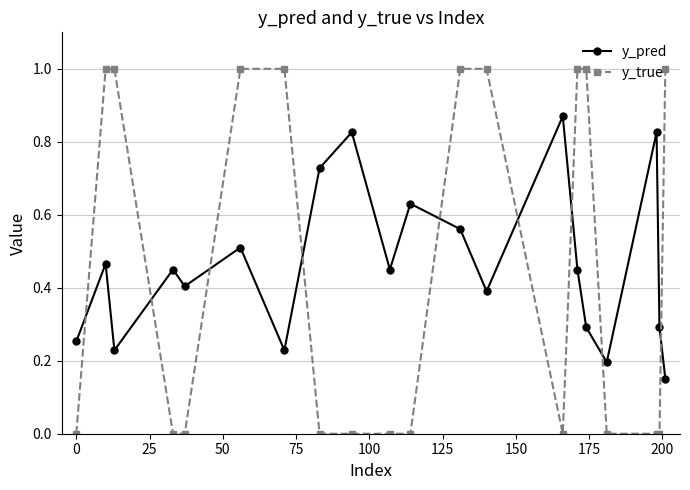

Which series has the widest spread of values?

y_true